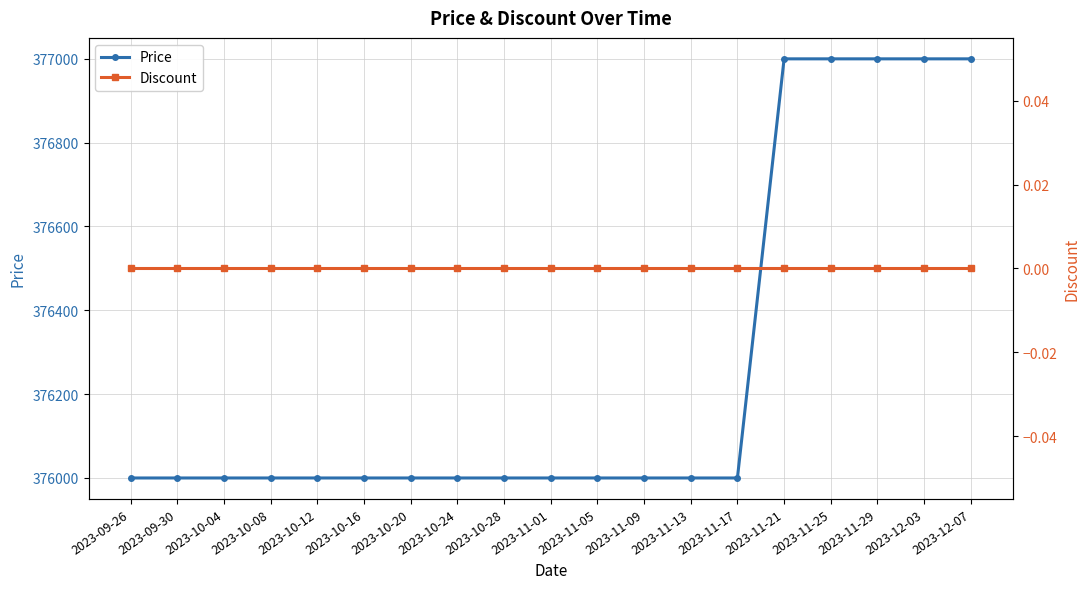

What is the value of the Price point at the 5th from the left?

376000